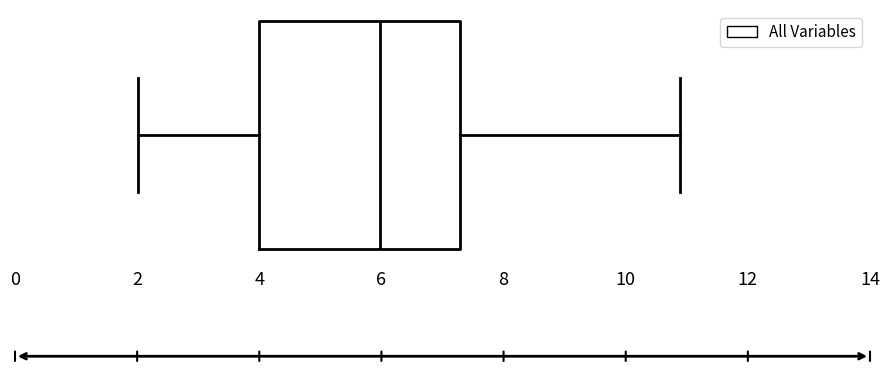

Where does the median line of the box sit on the x-axis? The values are not printed on the chart, so give them approximately, as read against the axis.

6.0